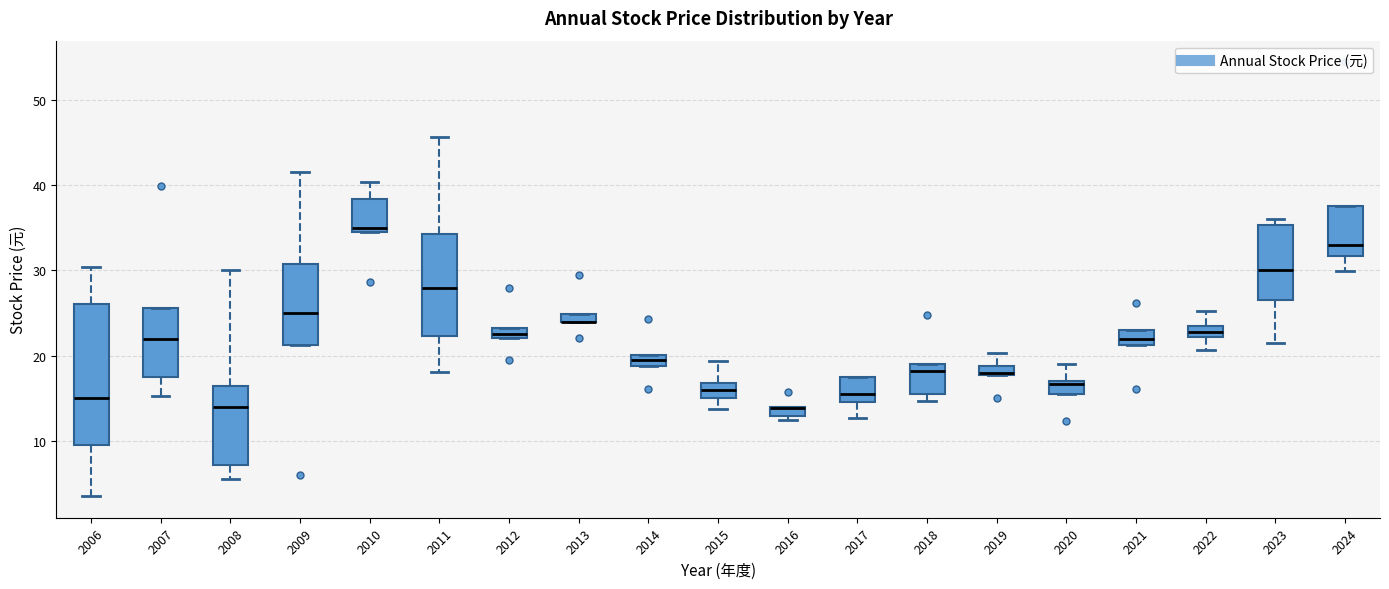

Comparing the boxes themselves (not the whiskers), which one is the tallest?

2006